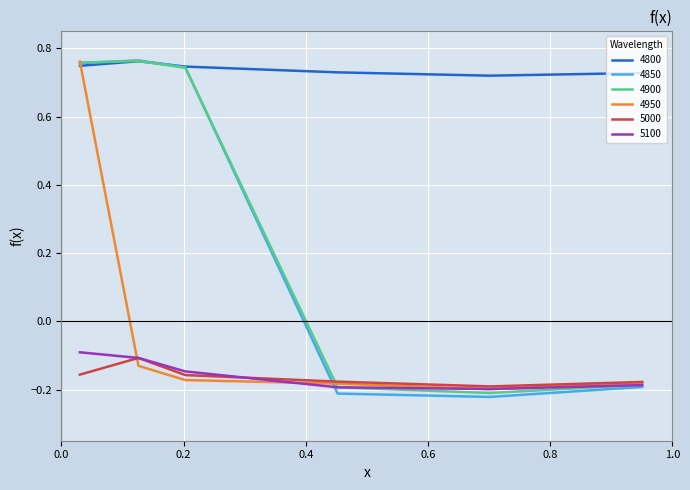

True or false: 4800 and 5100 intersect in this chart.

False